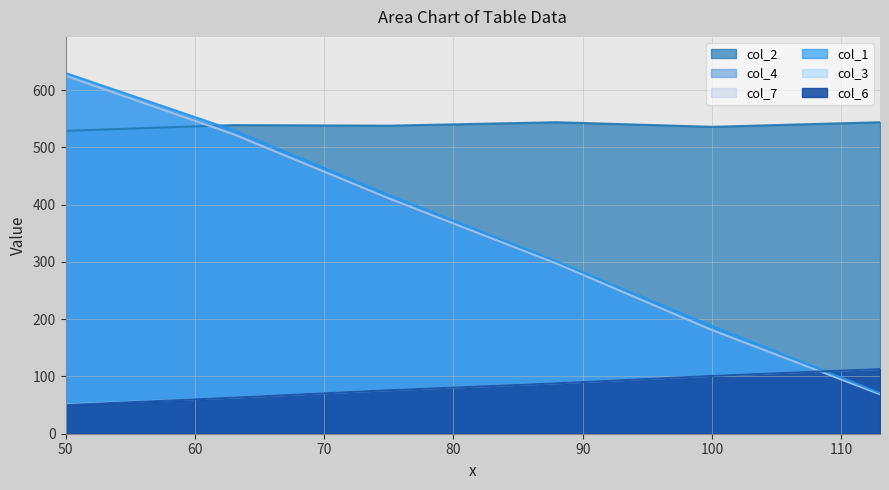

Rank the series at 63 from highest to lowest value.

col_2, col_1, col_4, col_7, col_3, col_6